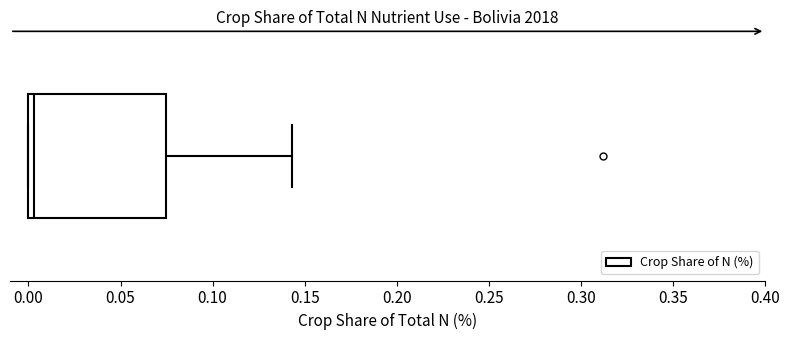

Where is the left edge of the box on the x-axis? The values are not printed on the chart, so give them approximately, as read against the axis.

0.000